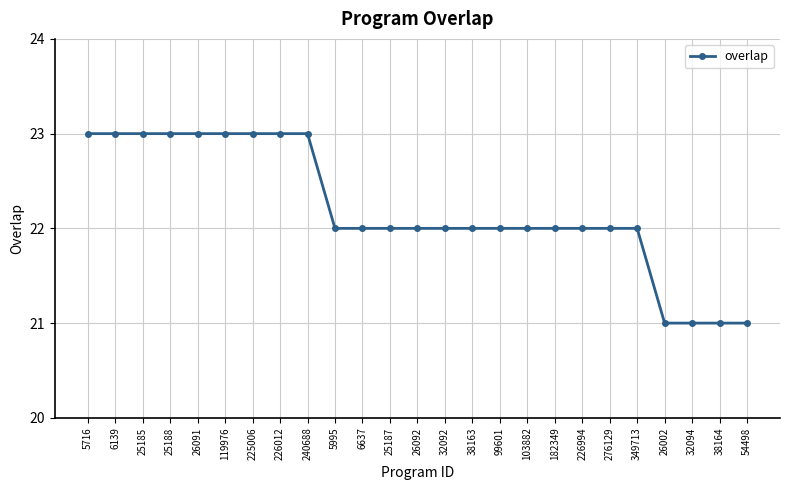

What is the greatest value displayed?

23